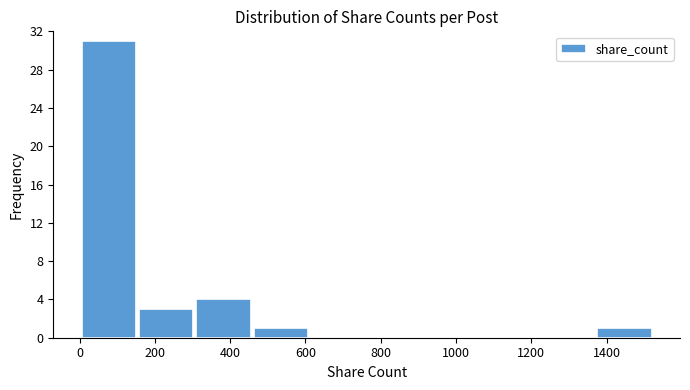

Which range on the x-axis has the tallest bar?

0 to 160